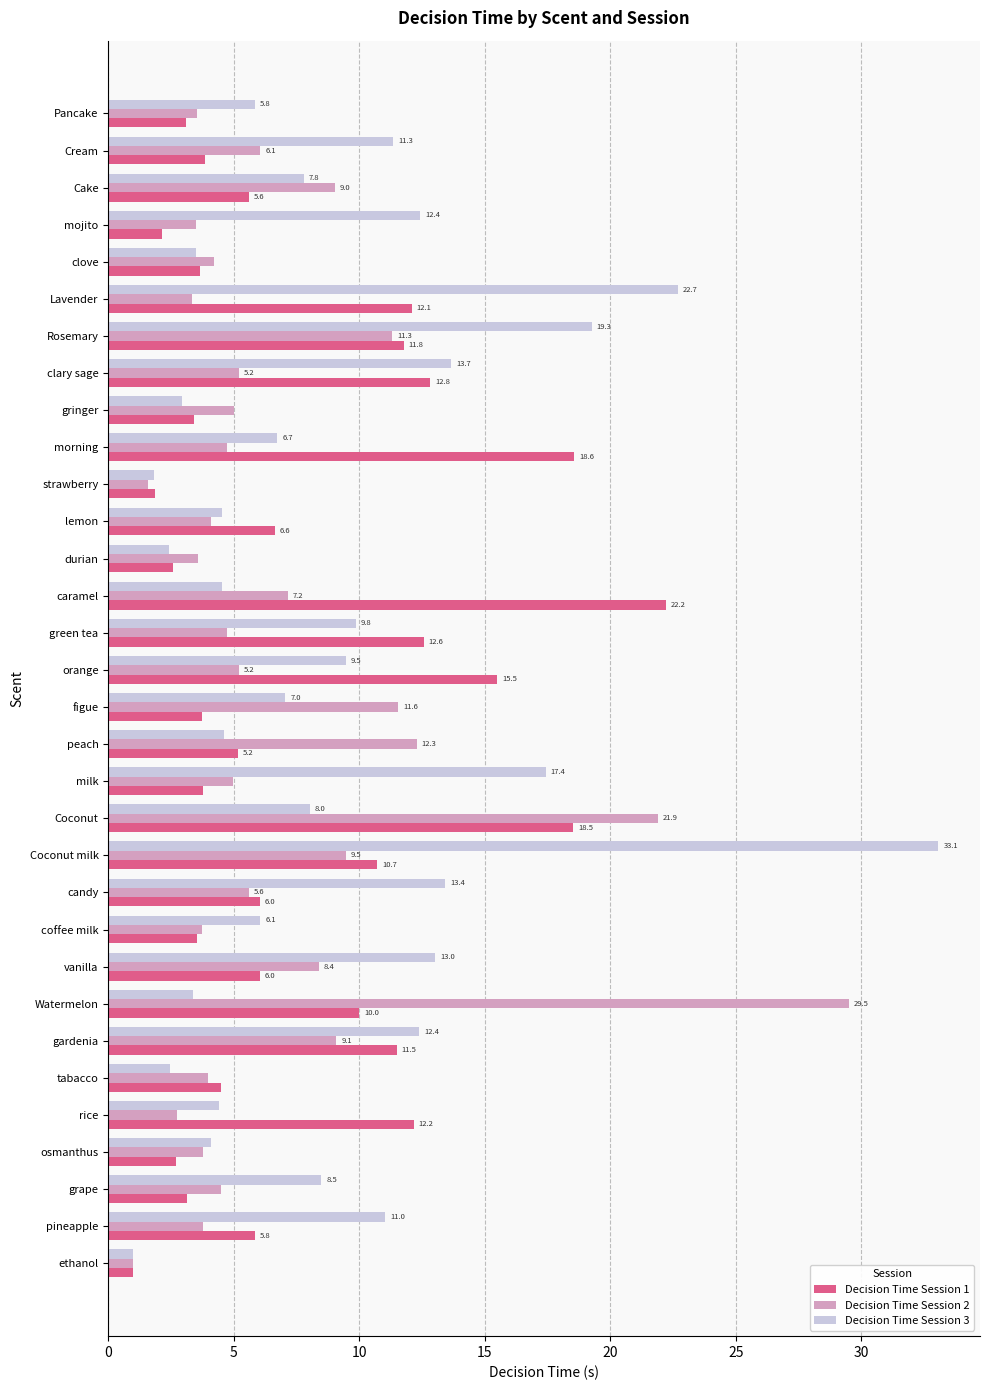

What is the average value of the Decision Time Session 3 series?

9.0